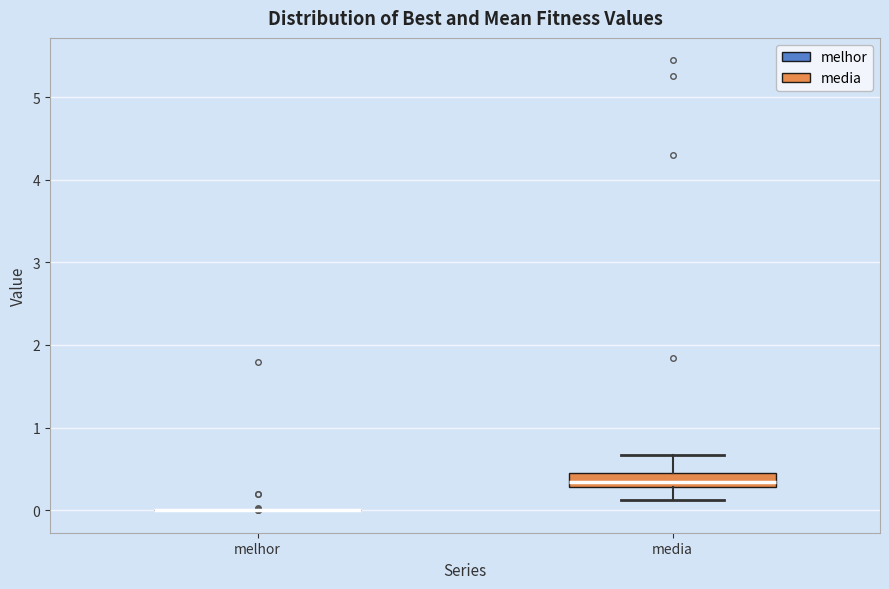

Reading left to right, read every box against the y-axis: the position of its median line, the range the box covers, and the ends of its whiskers. The values are not printed on the chart, so give them approximately, as read against the axis.

melhor: box collapsed to a line at 0.0, whiskers 0.0 to 0.0
media: median 0.3 (just above the box's lower edge), box 0.3 to 0.4, whiskers 0.1 to 0.7